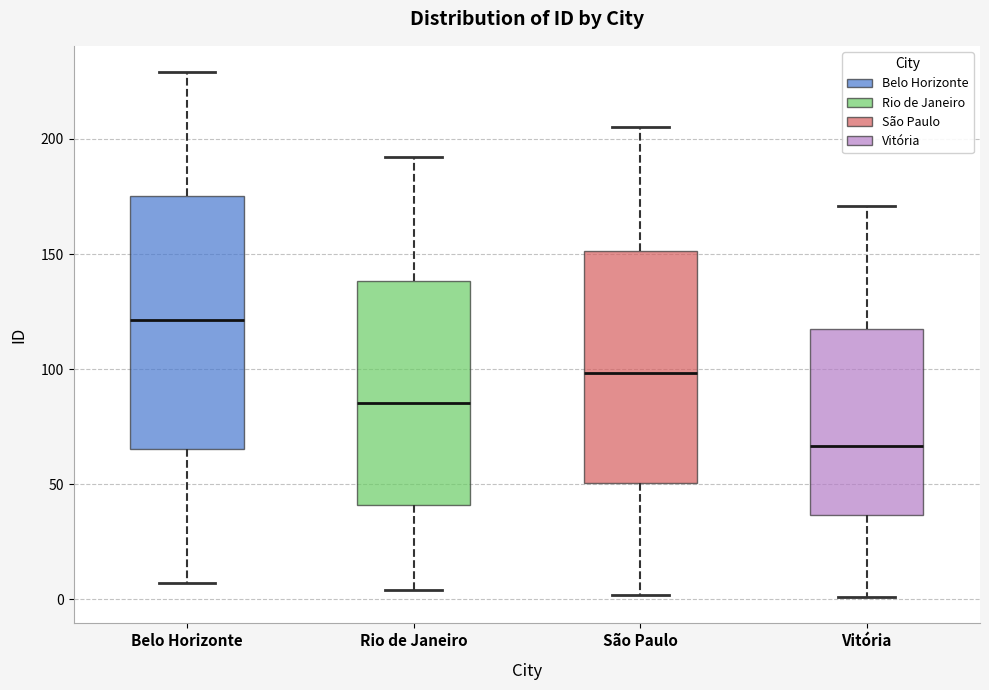

Comparing the boxes themselves (not the whiskers), which one is the tallest?

Belo Horizonte